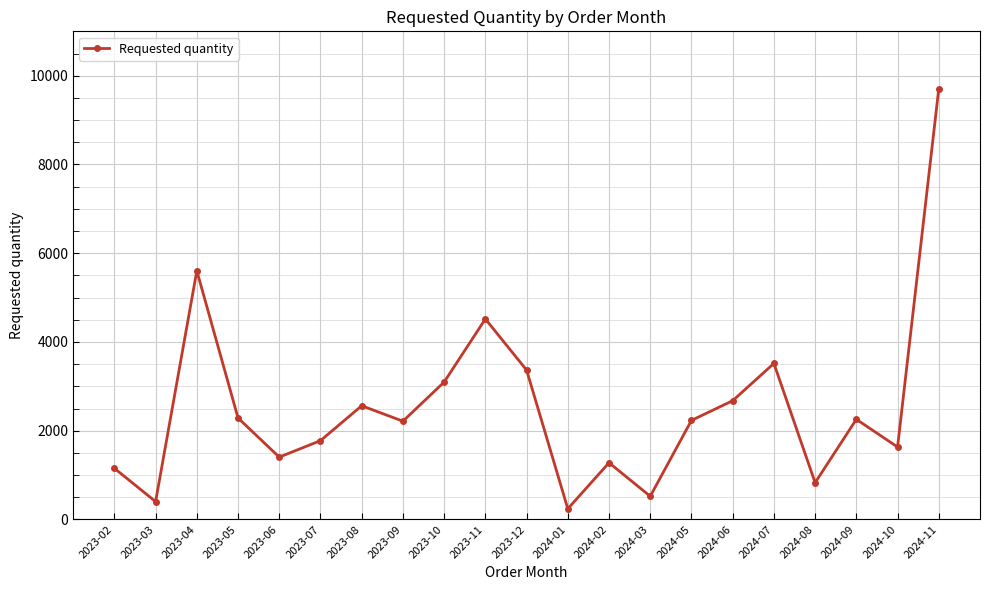

True or false: the data shows 2881 at 2023-07.

False